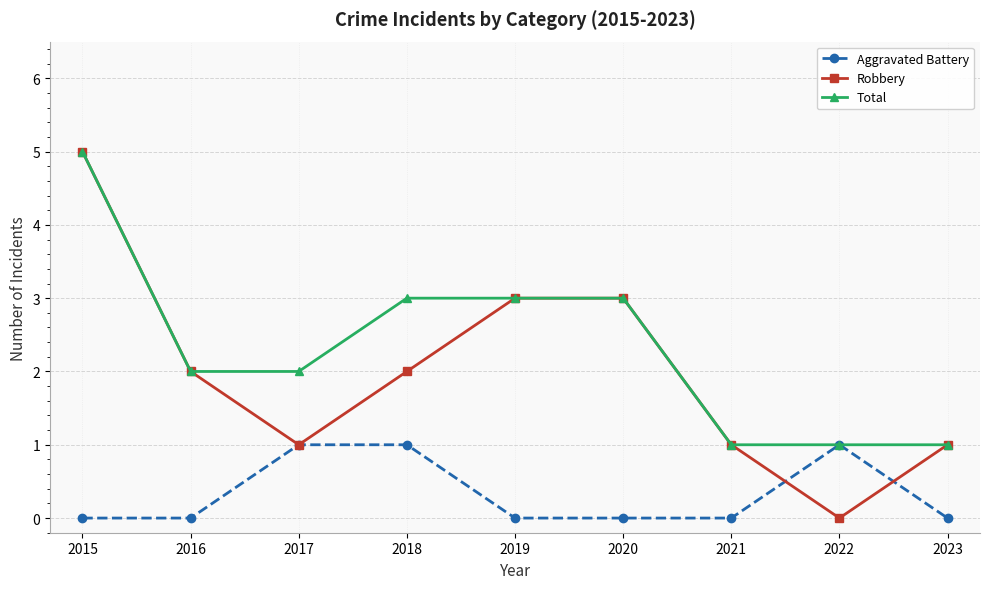

List the series in order of their overall mean, lowest first.

Aggravated Battery, Robbery, Total